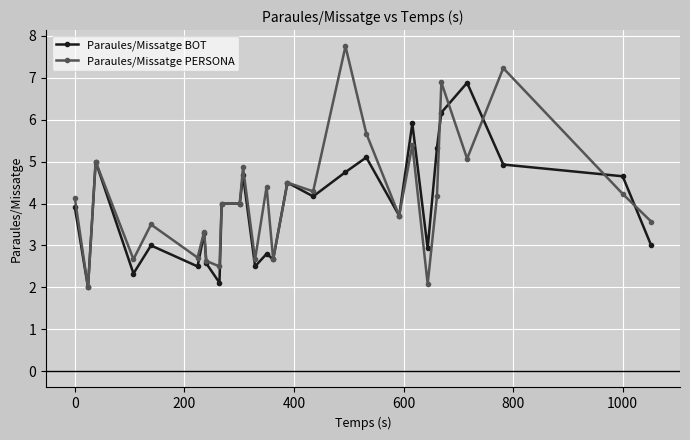

Which series has the widest spread of values?

Paraules/Missatge PERSONA